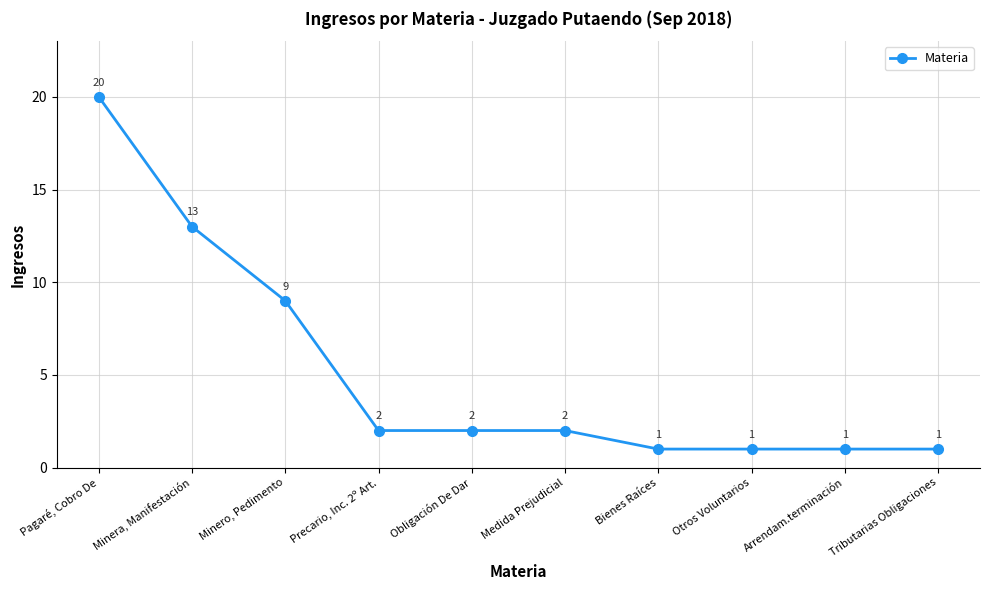

What is the label of the 9th point from the right?

Minera, Manifestación